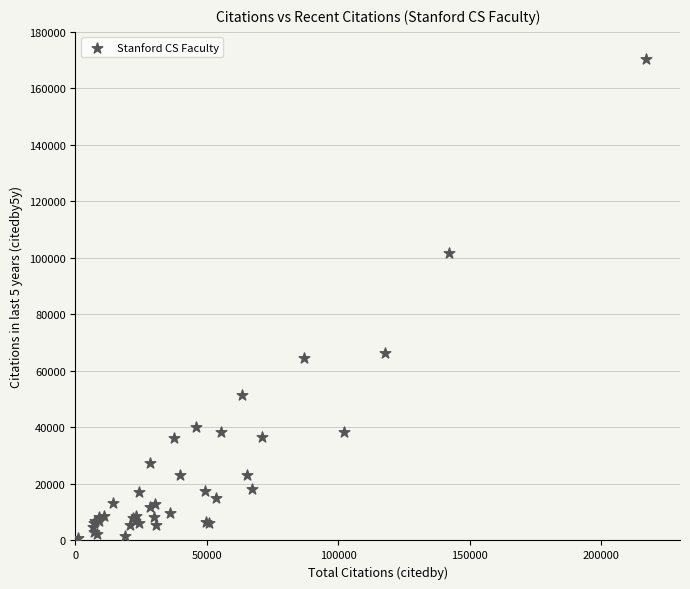

What Y value in the scatter plot is closest to 85523?

101876